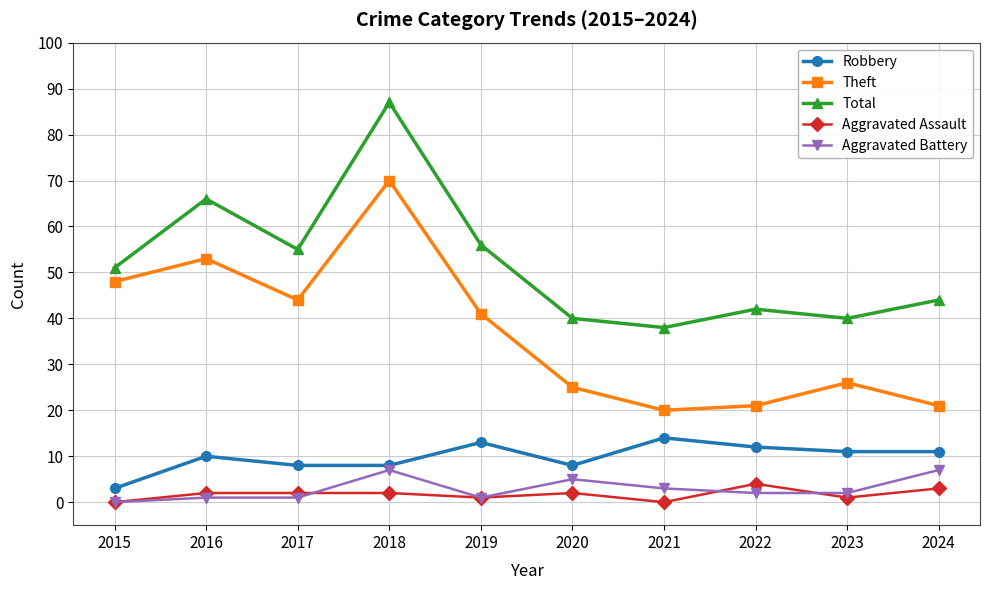

The value of Total at 2022 is 63. True or false?

False